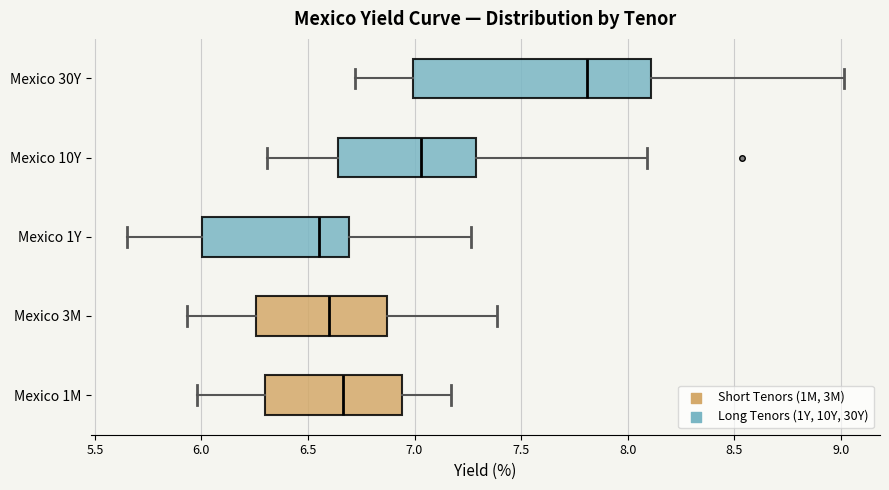

Reading bottom to top, read every box against the x-axis: the position of its median line, the range the box covers, and the ends of its whiskers. The values are not printed on the chart, so give them approximately, as read against the axis.

Mexico 1M: median 6.65, box 6.30 to 6.95, whiskers 6.00 to 7.15
Mexico 3M: median 6.60, box 6.25 to 6.85, whiskers 5.95 to 7.40
Mexico 1Y: median 6.55, box 6.00 to 6.70, whiskers 5.65 to 7.25
Mexico 10Y: median 7.05, box 6.65 to 7.30, whiskers 6.30 to 8.10
Mexico 30Y: median 7.80, box 7.00 to 8.10, whiskers 6.70 to 9.00